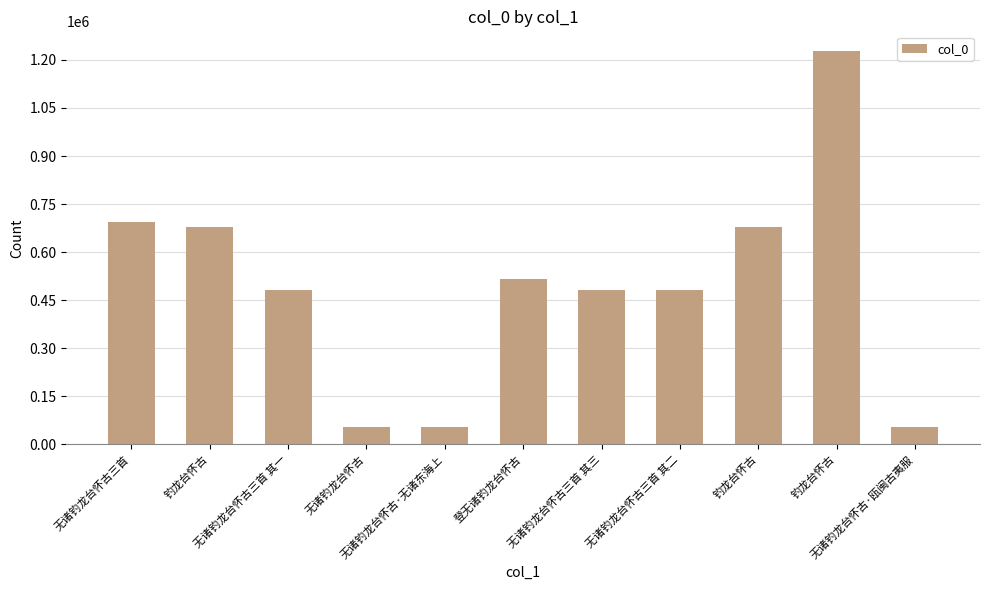

Reading right to left, extract all data points from this chart.

52899	1227914	679878	482596	482597	517578	52900	52898	482595	677909	695537